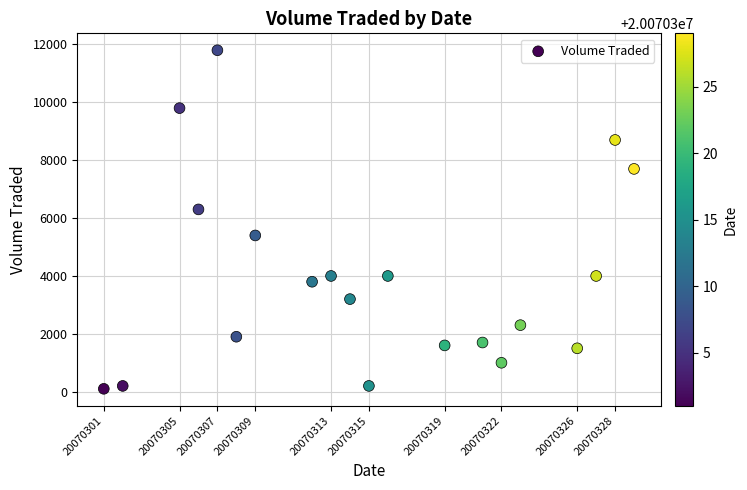

What Y value in the scatter plot is closest to 5950?

6300